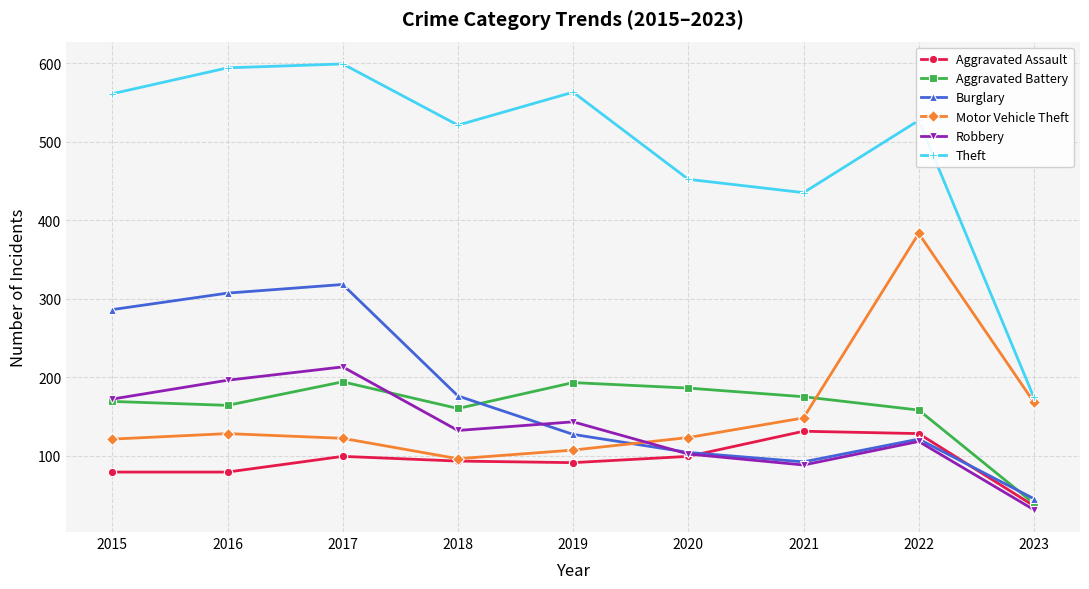

Which series has the widest spread of values?

Theft